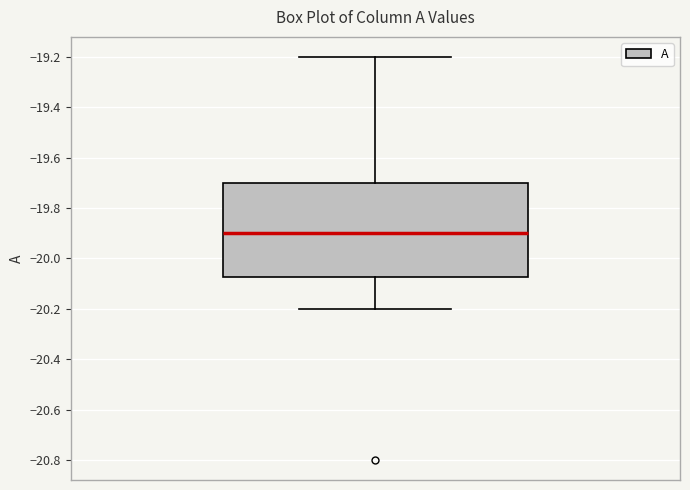

Read this box plot against the y-axis: the position of the median line, the range covered by the box, and the ends of both whiskers. The values are not printed on the chart, so give them approximately, as read against the axis.

median -19.90, box -20.08 to -19.70, whiskers -20.20 to -19.20